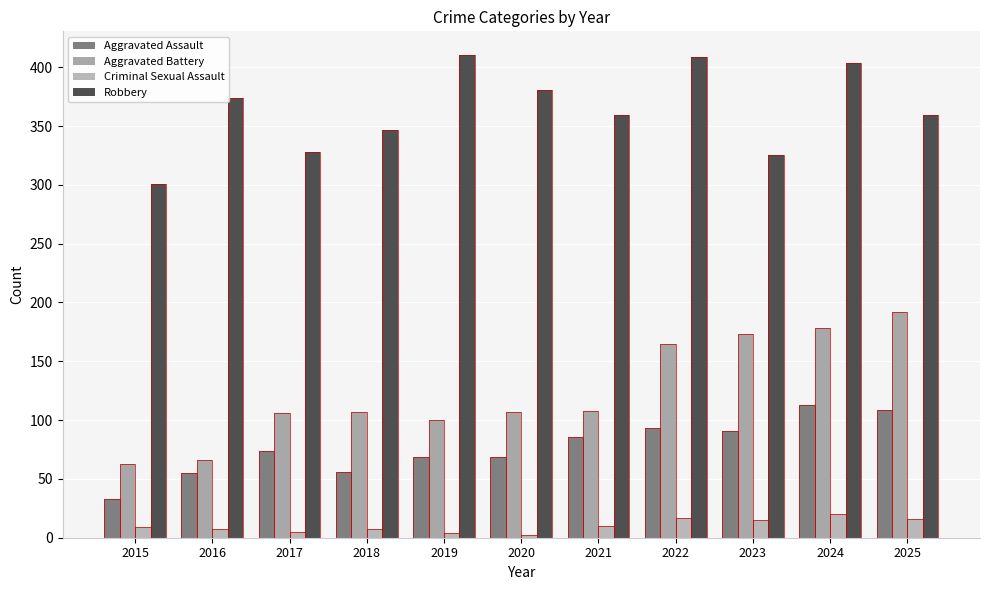

What is the value of the Robbery bar at the 5th from the left?

410